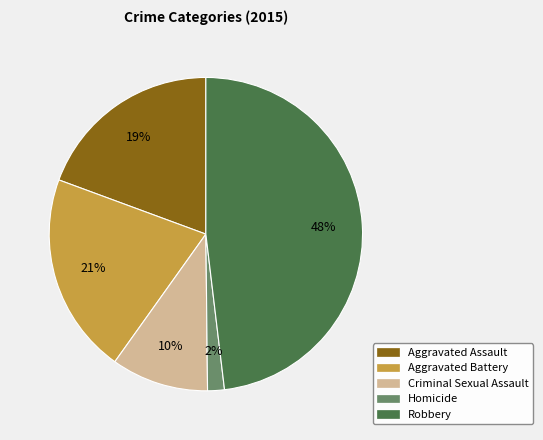

Which slice is the largest?

Robbery